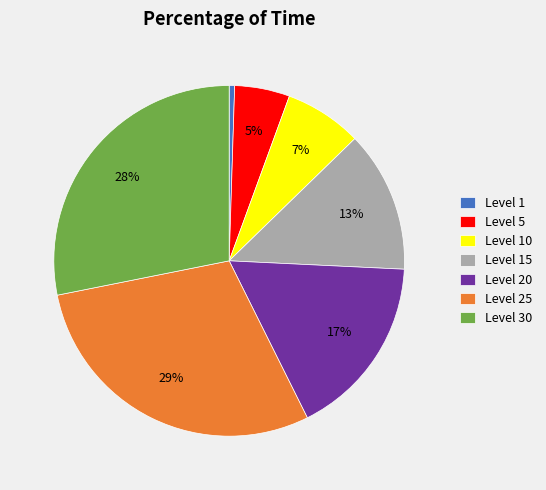

Approximately how many times larger is the value at Level 25 compared to Level 20?

1.7